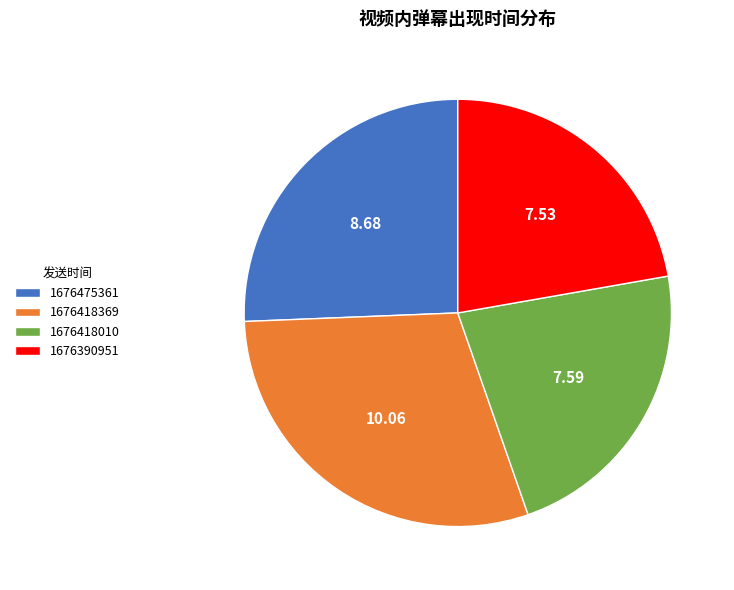

Combined, do 1676475361 and 1676390951 account for over 50%?

No